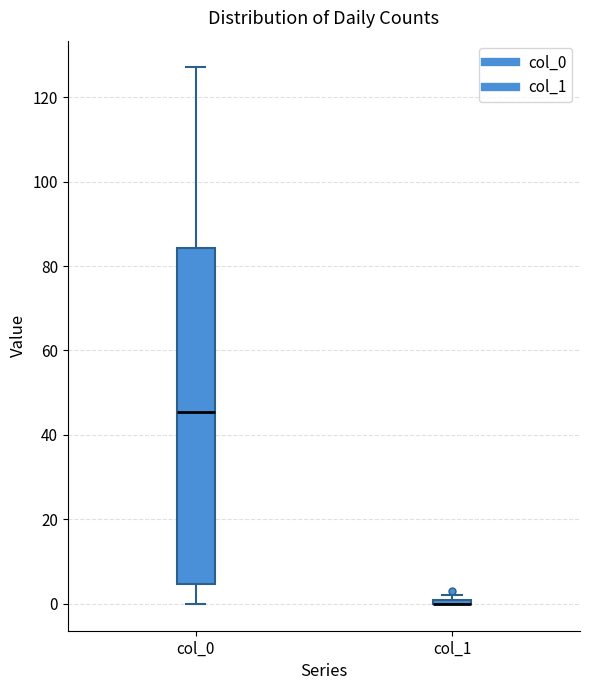

Where is the upper edge of the box for col_0 on the y-axis? The values are not printed on the chart, so give them approximately, as read against the axis.

84